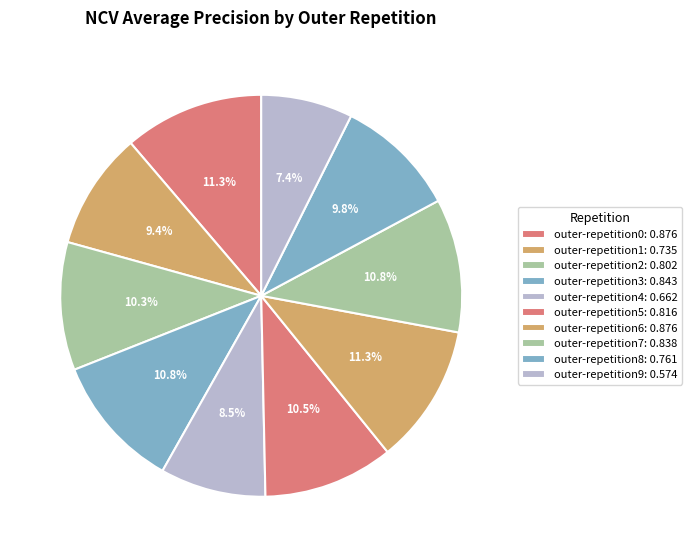

Count the number of slices in the pie.

10